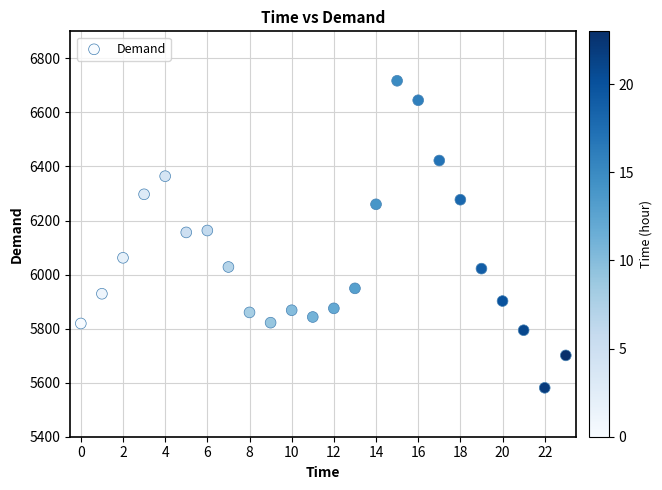

What is the range of Y values (max minus min)?

1136